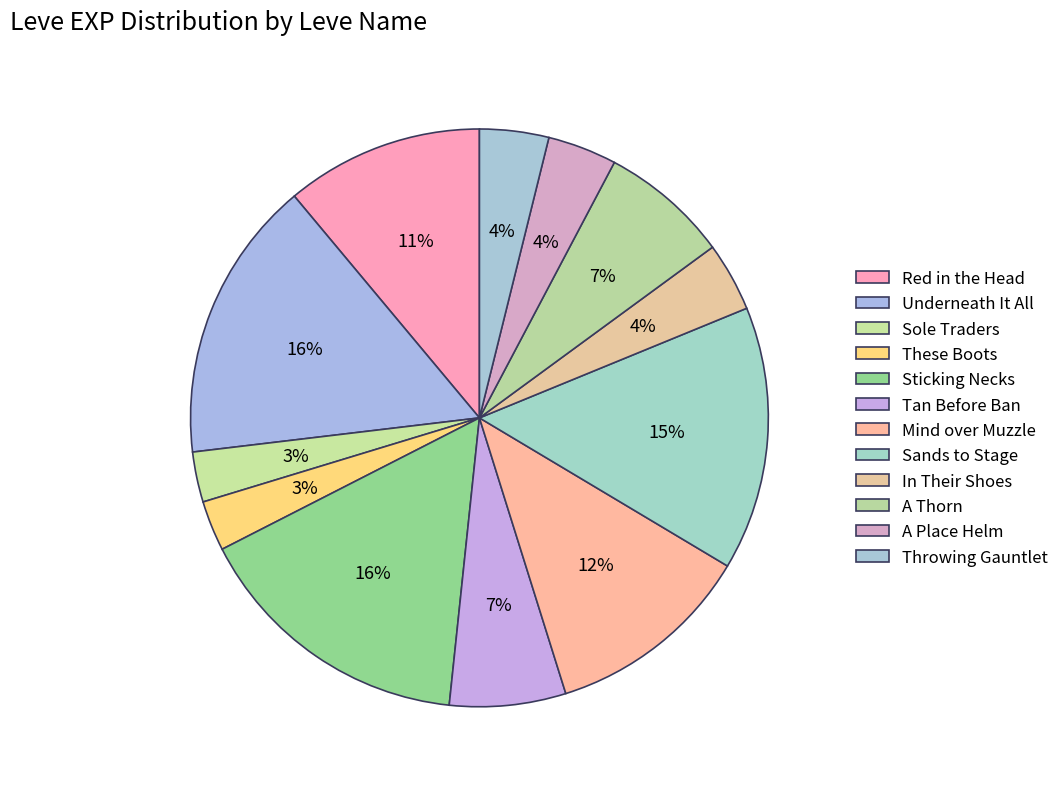

Combined, do Throwing Gauntlet and Tan Before Ban account for over 50%?

No